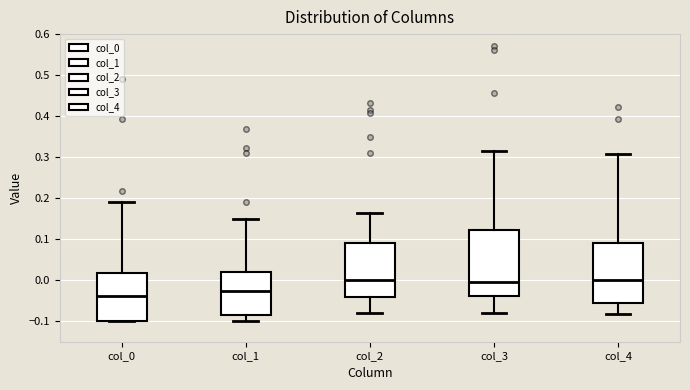

Comparing the boxes themselves (not the whiskers), which one is the tallest?

col_3